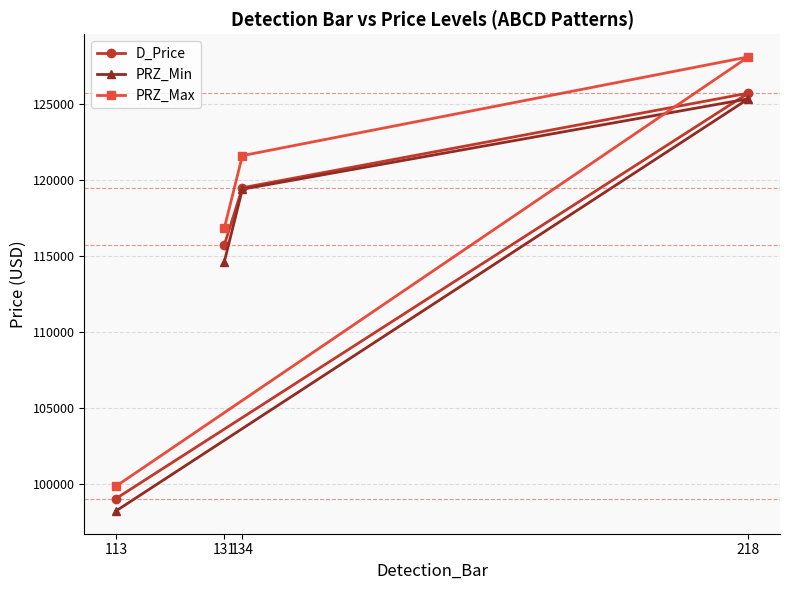

Where is the first local maximum for D_Price?

218